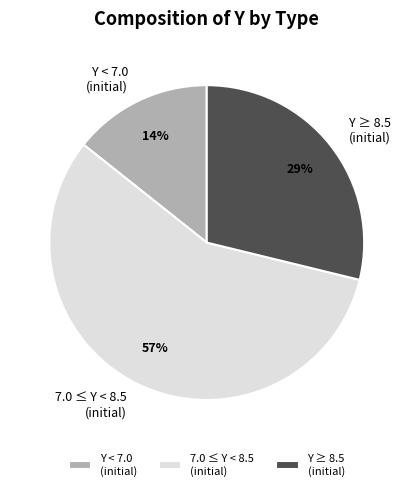

What percentage is the Y < 7.0 (initial) slice, to the nearest percent?

14%